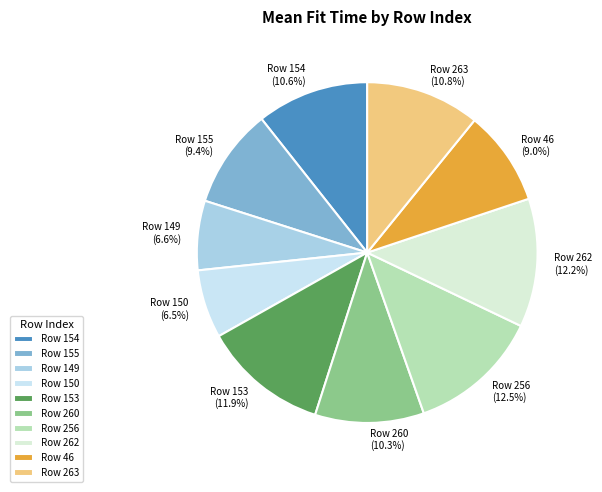

What percentage is NOT represented by Row 153?

88.1%